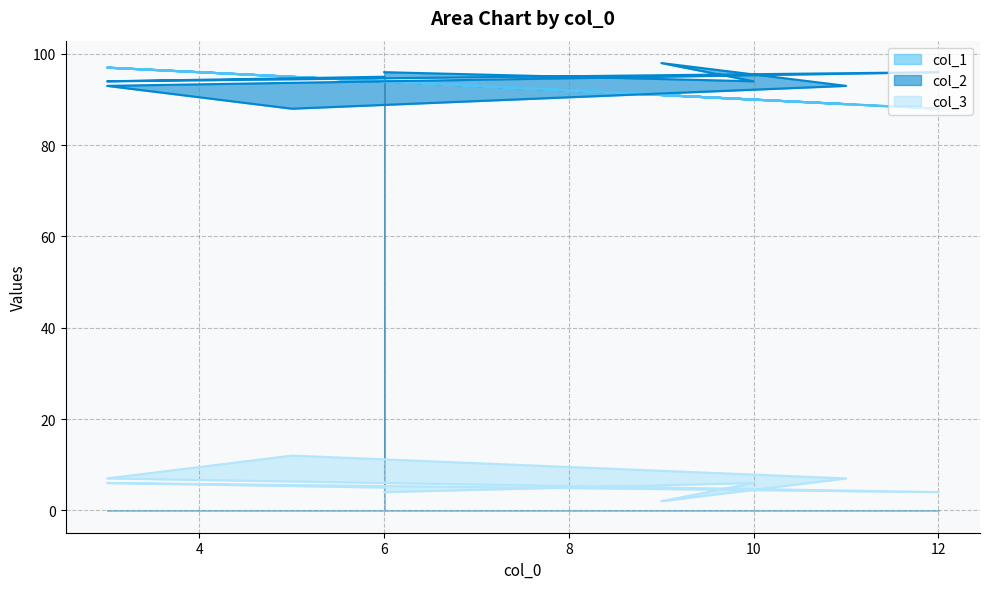

True or false: col_1 has a value of 22 at 11.

False